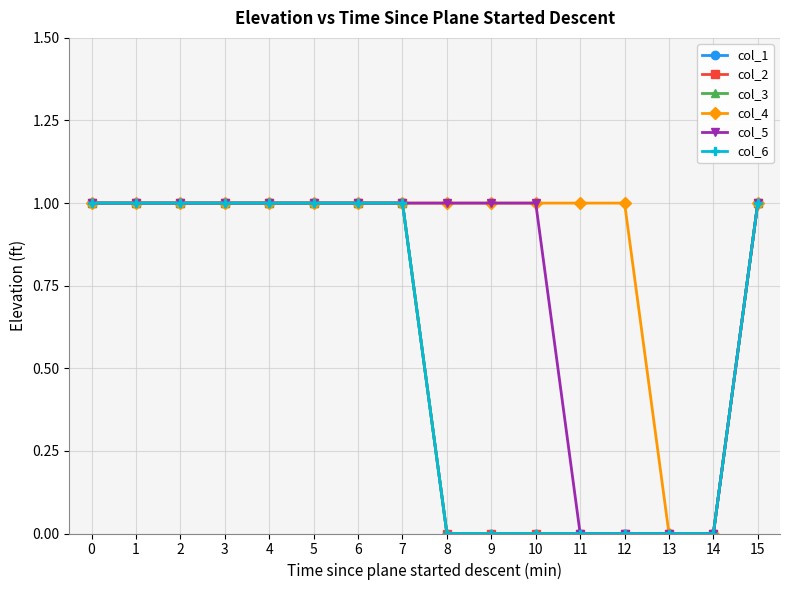

What is the value of the col_1 point at the 16th from the left?

1